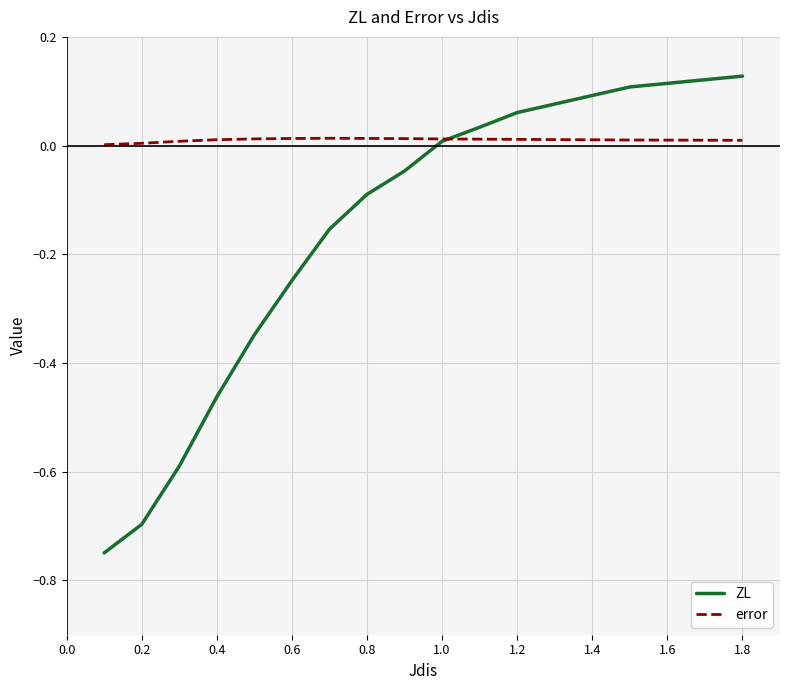

How many times do ZL and error cross each other?

1